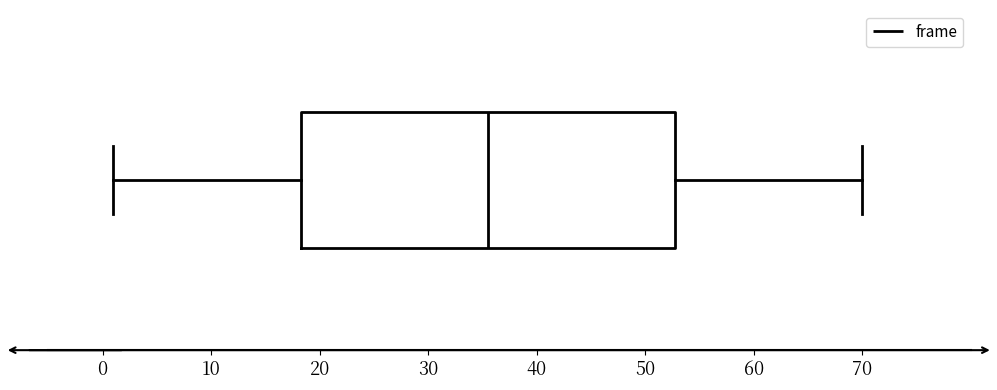

Read this box plot against the x-axis: the position of the median line, the range covered by the box, and the ends of both whiskers. The values are not printed on the chart, so give them approximately, as read against the axis.

median 36, box 18 to 53, whiskers 1 to 70